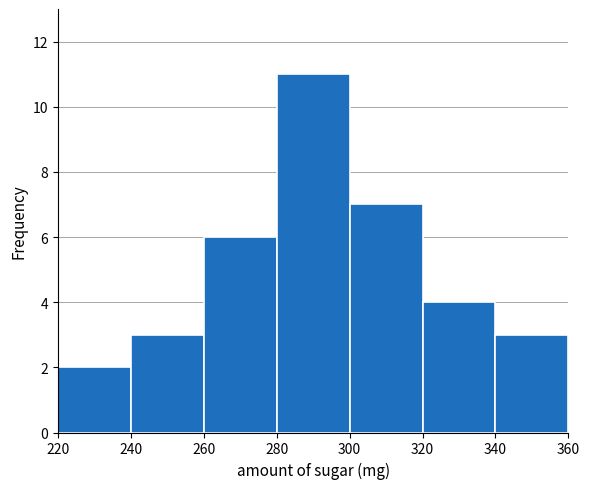

Reading left to right, transcribe this chart: for each bar, give the range it covers on the x-axis and its height. The values are not printed on the chart, so give them approximately, as read against the axis.

220 to 240: 2
240 to 260: 3
260 to 280: 6
280 to 300: 11
300 to 320: 7
320 to 340: 4
340 to 360: 3